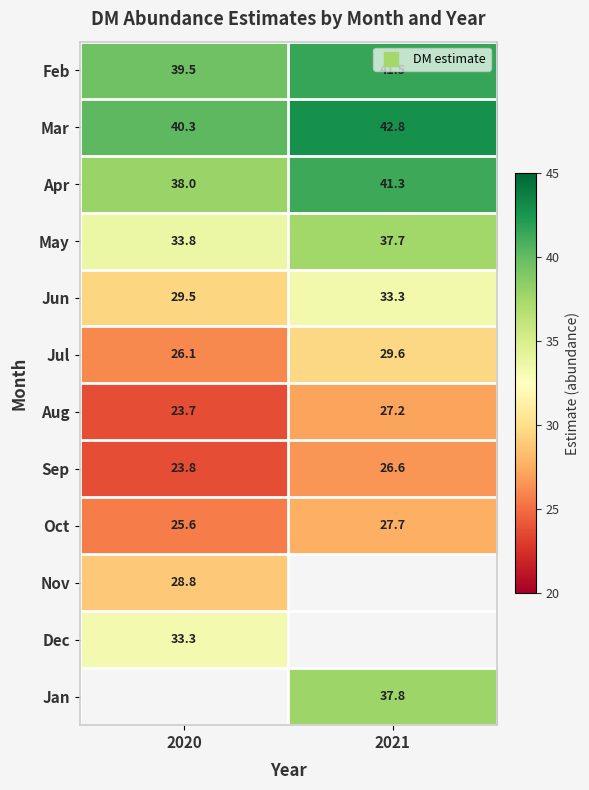

At 2021, list the series in order from largest to smallest.

Mar, Feb, Apr, May, Jun, Jul, Oct, Aug, Nov, Dec, Jan, Sep